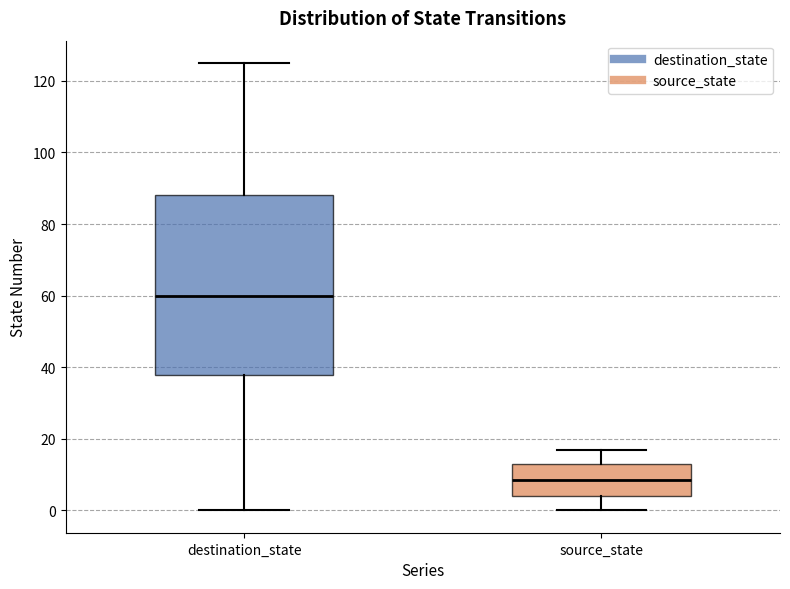

Reading left to right, transcribe this box plot: for each box, give where its median line is, the range the box spans, and where its two whiskers end, as read against the y-axis. The values are not printed on the chart, so give them approximately, as read against the axis.

destination_state: median 60, box 38 to 88, whiskers 0 to 126
source_state: median 8, box 4 to 14, whiskers 0 to 18